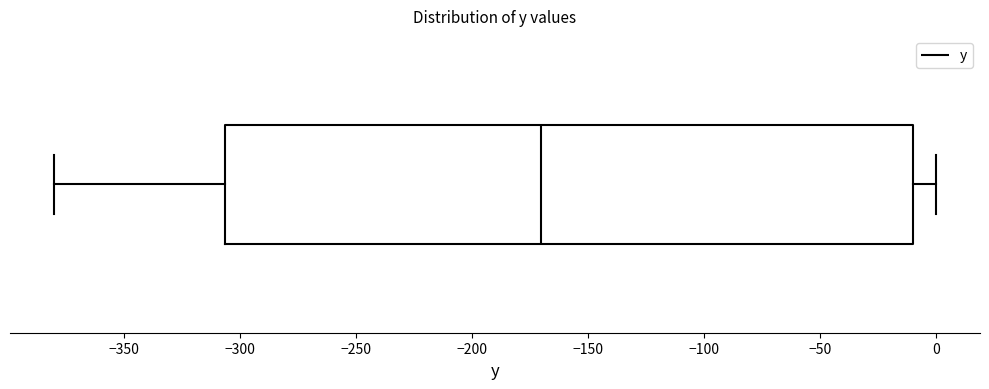

Where is the right edge of the box on the x-axis? The values are not printed on the chart, so give them approximately, as read against the axis.

-10